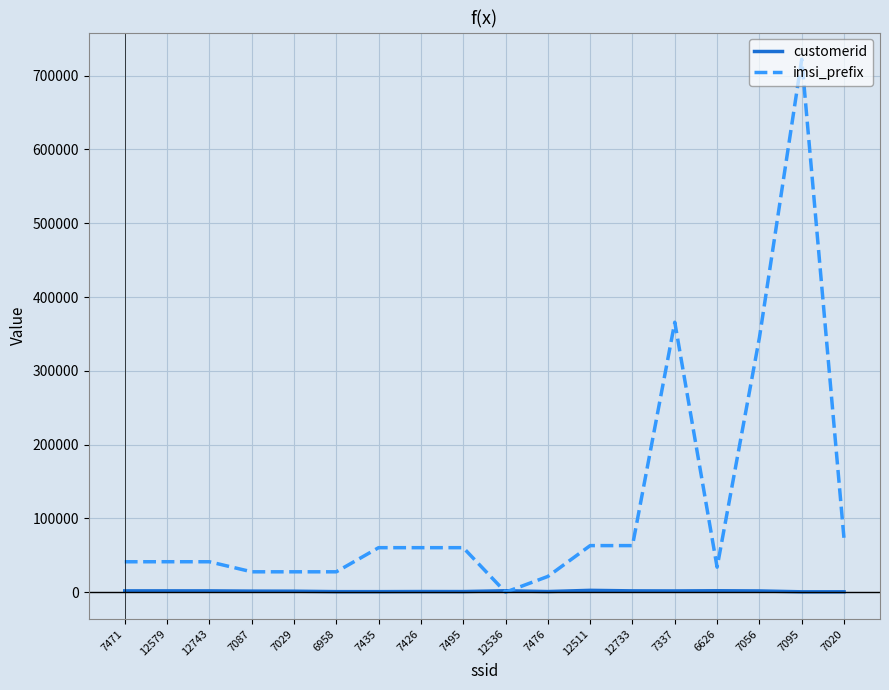

Which series has the widest spread of values?

imsi_prefix